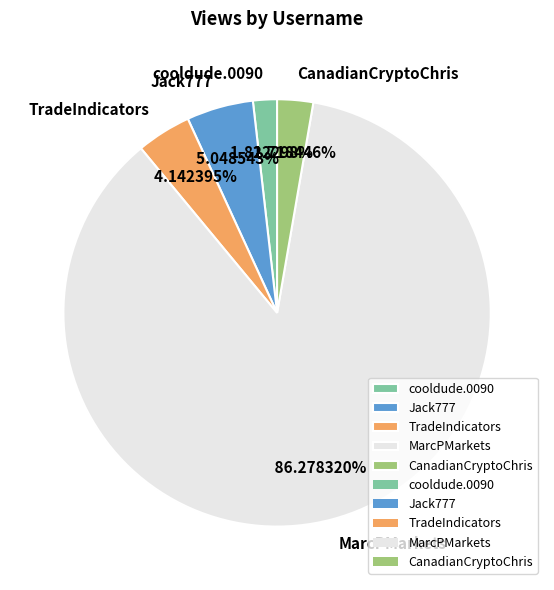

Which category has the biggest portion of the pie?

MarcPMarkets